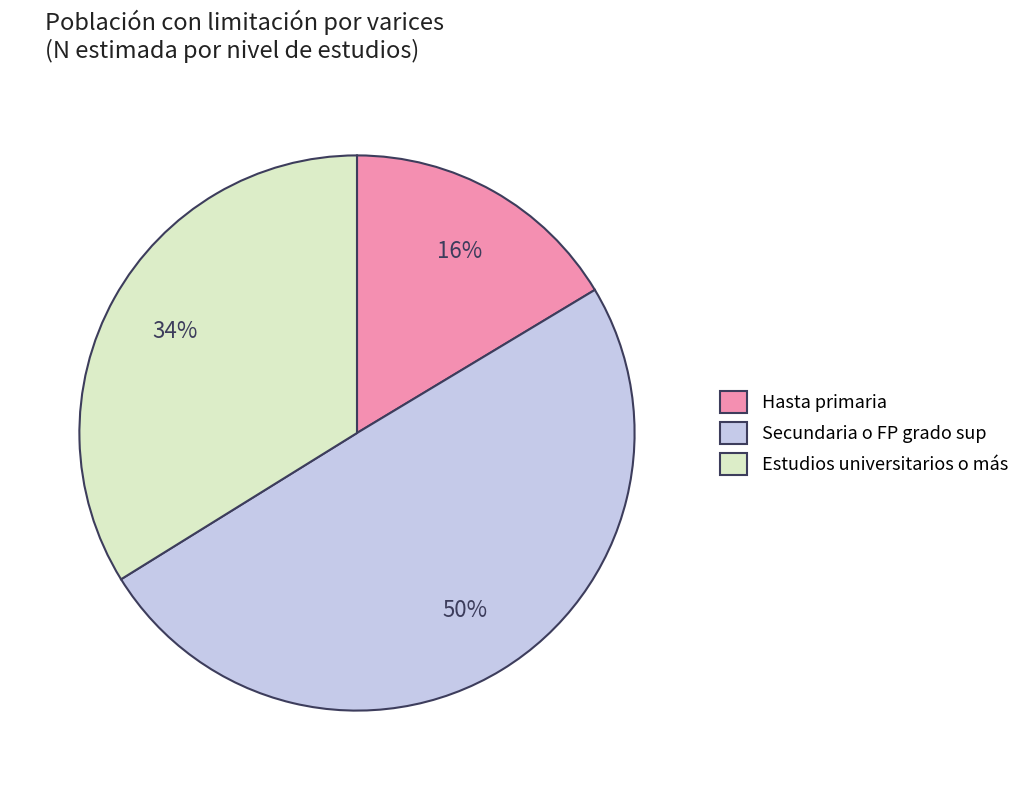

How many slices are in this pie chart?

3